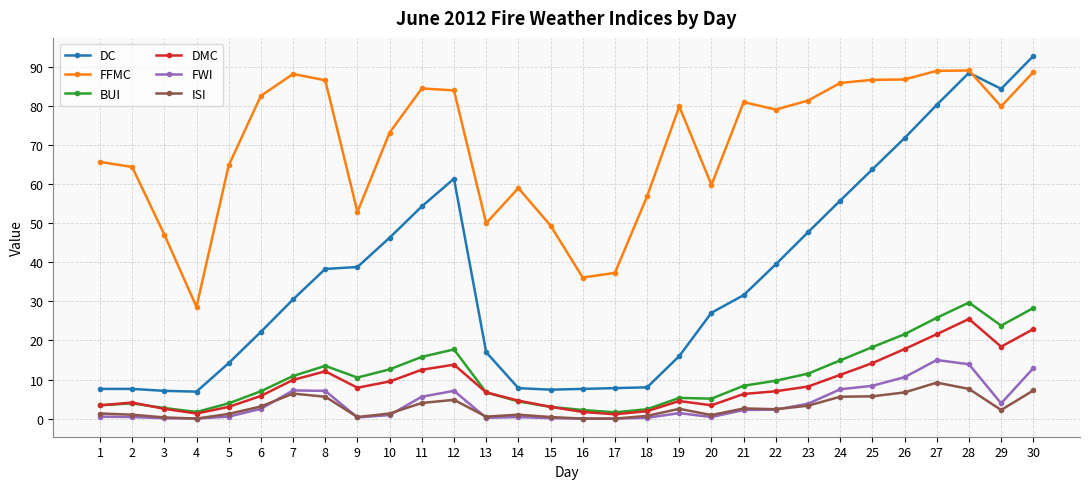

What is the difference between the BUI values at 2 and 1?

0.5